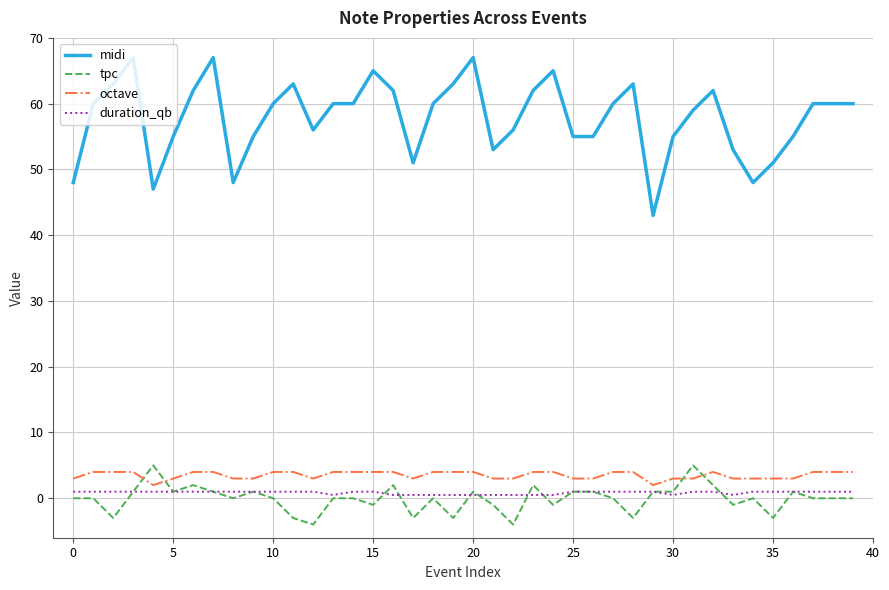

True or false: midi has more than 1 points higher than both neighbors.

True